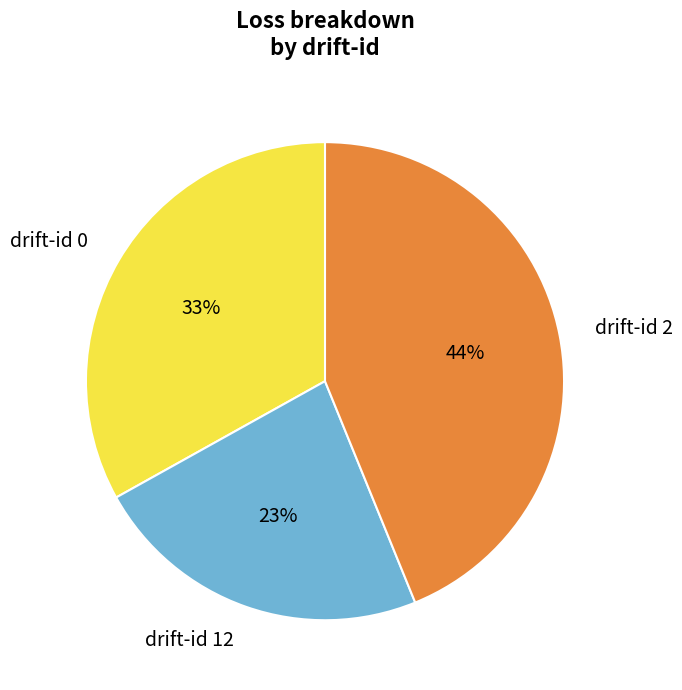

How many slices are in this pie chart?

3